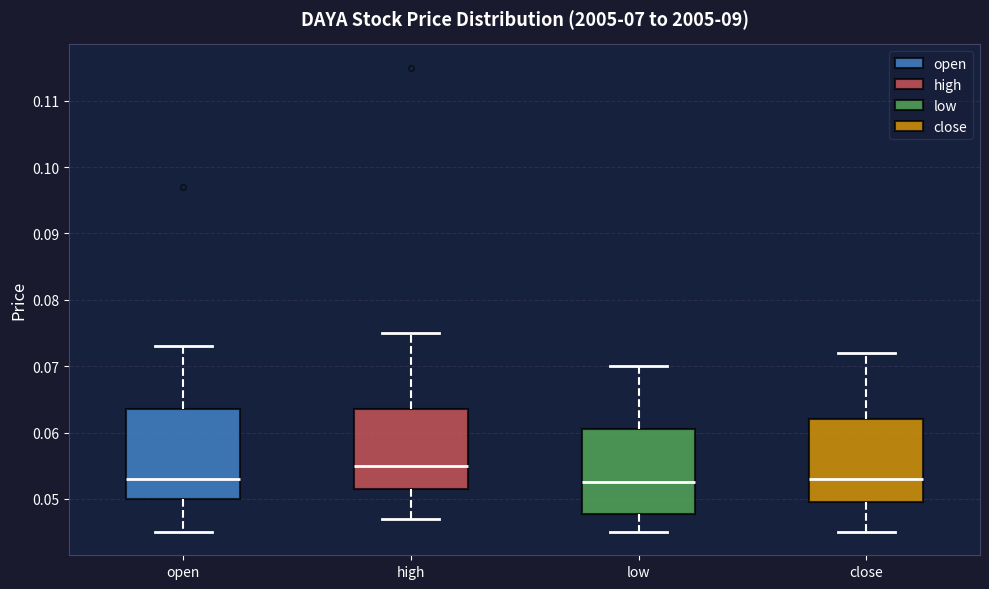

Which box has the highest median line?

high